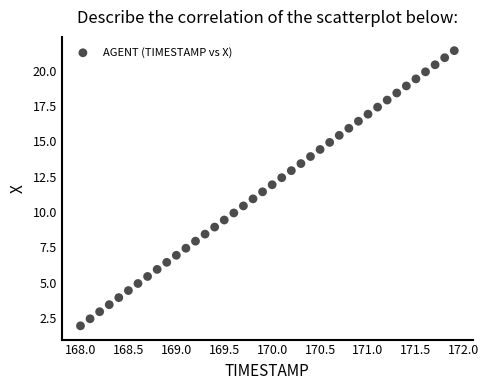

What is the range of Y values (max minus min)?

19.5